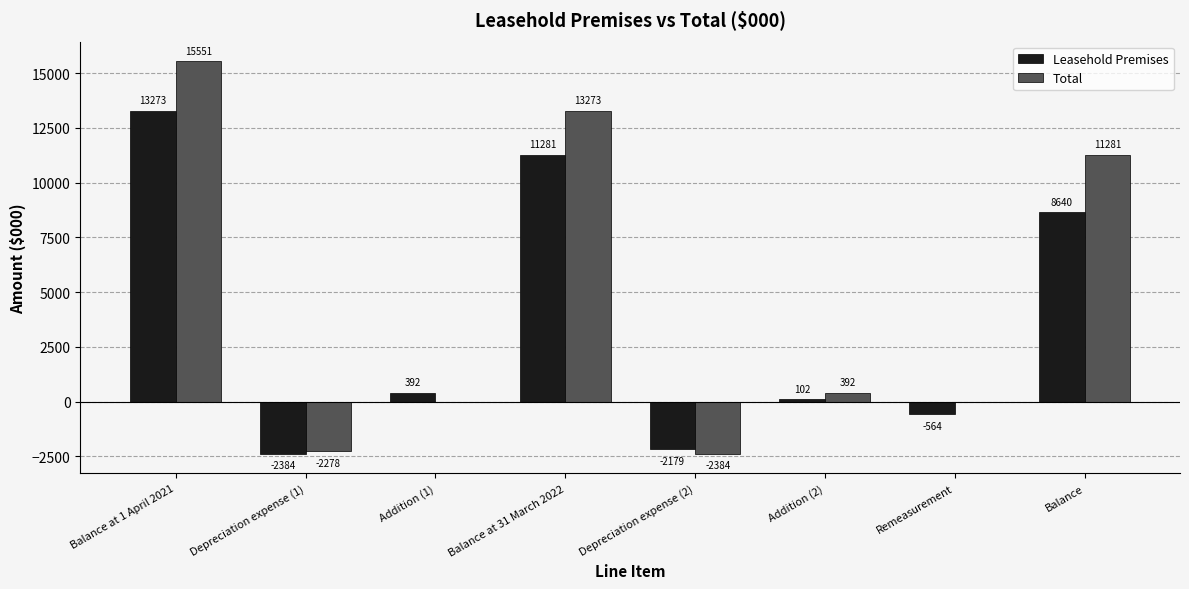

Reading left to right, extract all data points from this chart.

Leasehold Premises: Balance at 1 April 2021=13273	Depreciation expense (1)=-2384	Addition (1)=392	Balance at 31 March 2022=11281	Depreciation expense (2)=-2179	Addition (2)=102	Remeasurement=-564	Balance=8640
Total: Balance at 1 April 2021=15551	Depreciation expense (1)=-2278	Addition (1)=0	Balance at 31 March 2022=13273	Depreciation expense (2)=-2384	Addition (2)=392	Remeasurement=0	Balance=11281